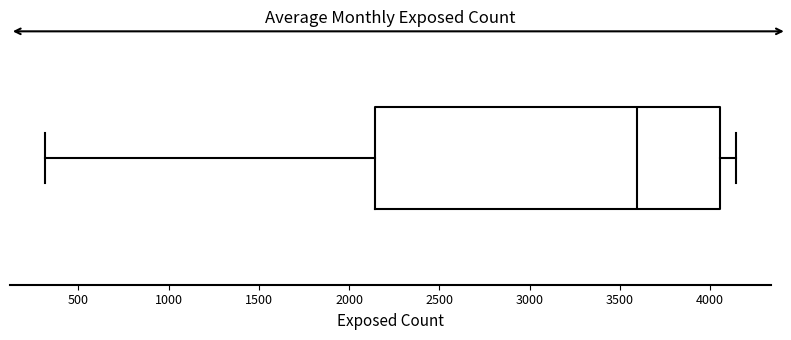

Transcribe this box plot: give where the median line is, the range the box spans, and where the two whiskers end, as read against the x-axis. The values are not printed on the chart, so give them approximately, as read against the axis.

median 3600, box 2150 to 4050, whiskers 300 to 4150